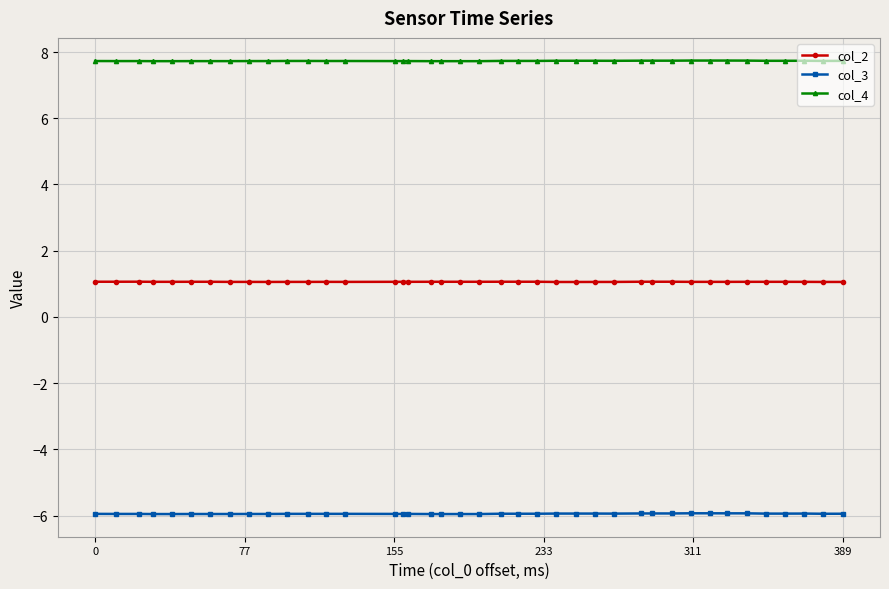

What is the lowest value of the col_3 series?

-6.0